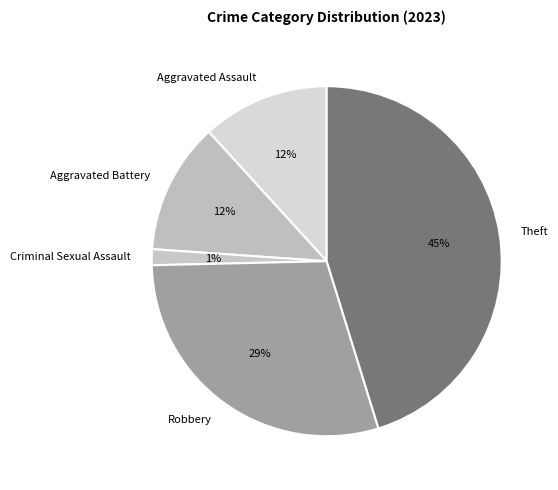

Is there any slice that represents more than half of the pie?

No